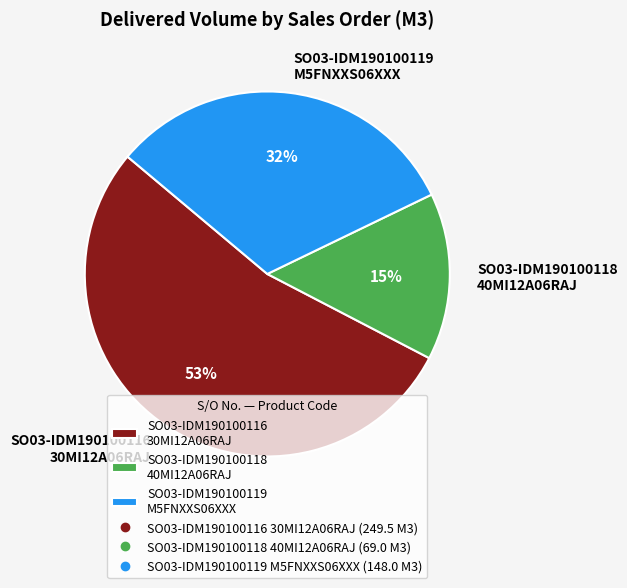

Combined, do SO03-IDM190100119 M5FNXXS06XXX and SO03-IDM190100118 40MI12A06RAJ account for over 50%?

No